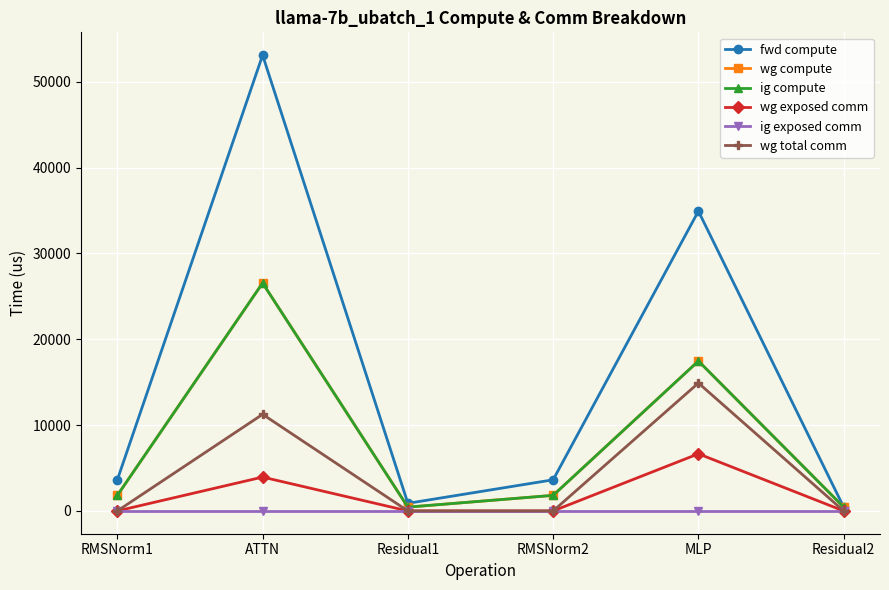

Reading left to right, what are all the values shown in this chart?

fwd compute: 3628.2	53112.0	888.0	3628.2	34932.3	444.0
wg compute: 1814.1	26556.0	444.0	1814.1	17466.2	444.0
ig compute: 1814.1	26556.0	444.0	1814.1	17466.2	444.0
wg exposed comm: 0.0	3945.7	0.0	0.0	6655.7	0.0
ig exposed comm: 0.0	0.0	0.0	0.0	0.0	0.0
wg total comm: 0.0	11256.5	0.0	0.0	14903.8	0.0